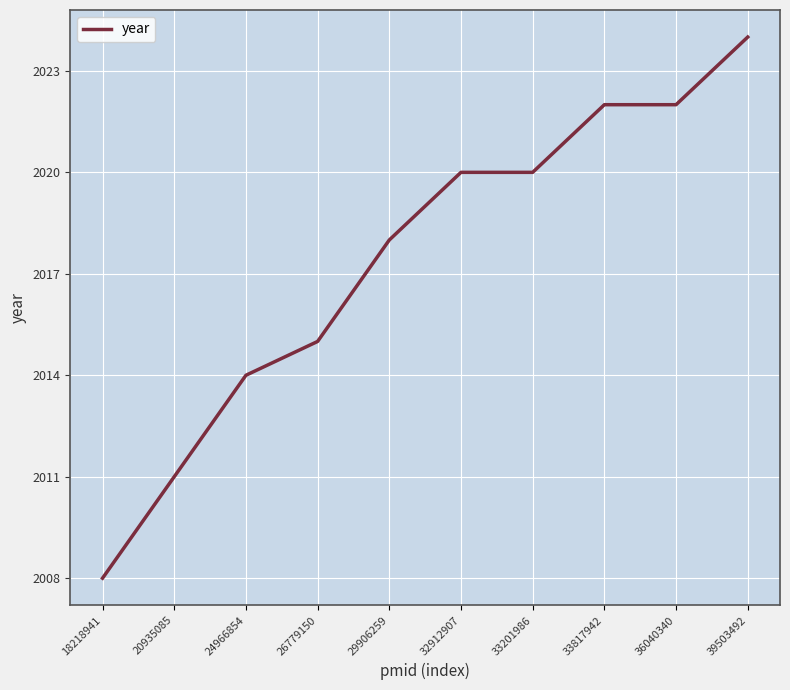

Approximately how many times larger is the value at 24966854 compared to 32912907?

1.0